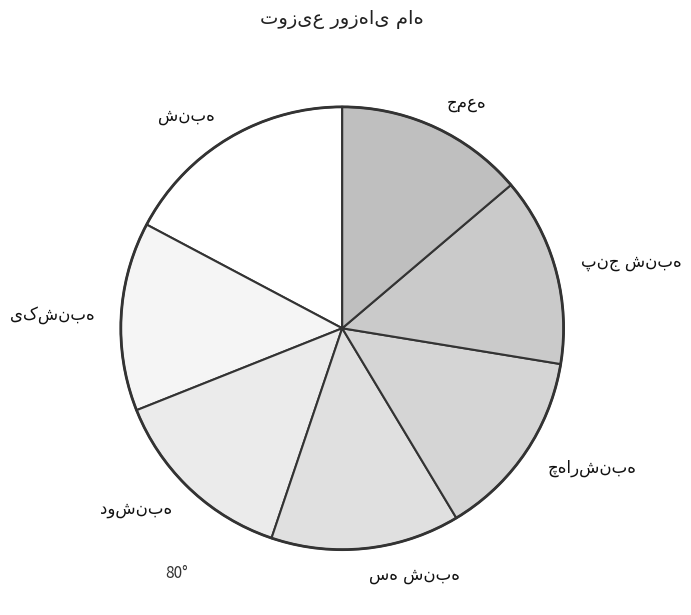

Is there any slice that represents more than half of the pie?

No